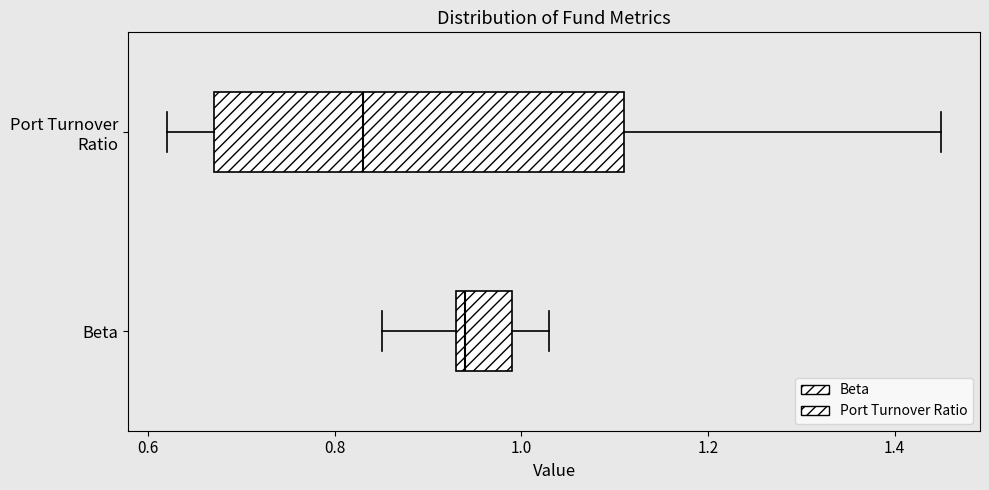

Reading bottom to top, read every box against the x-axis: the position of its median line, the range the box covers, and the ends of its whiskers. The values are not printed on the chart, so give them approximately, as read against the axis.

Beta: median 0.94 (just right of the box's left edge), box 0.94 to 1.00, whiskers 0.86 to 1.04
Port Turnover Ratio: median 0.84, box 0.68 to 1.12, whiskers 0.62 to 1.46